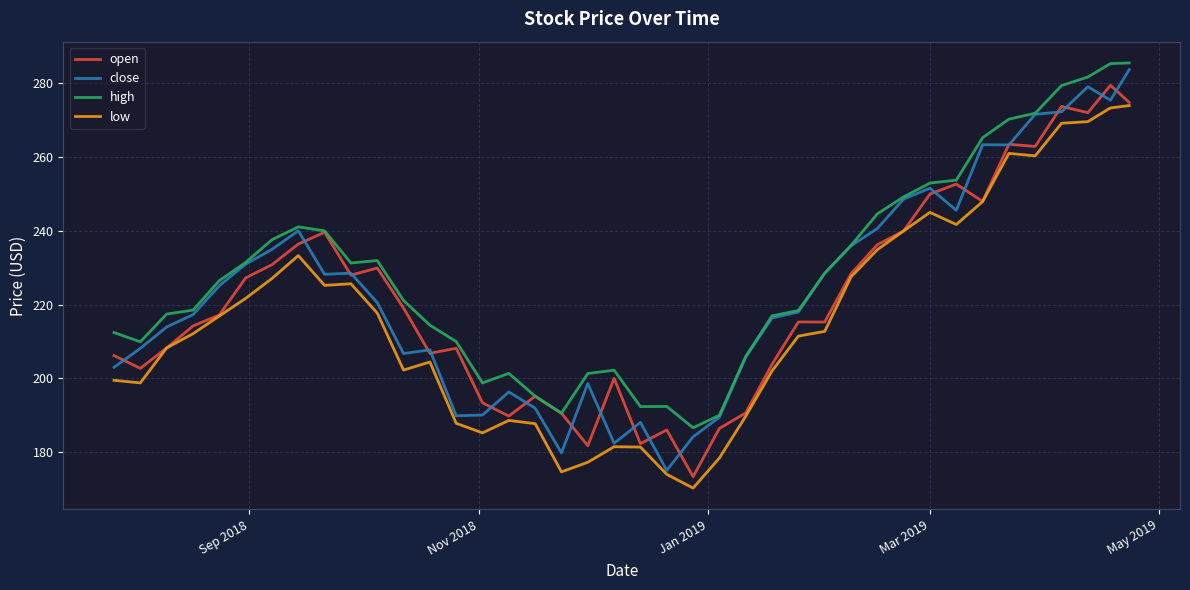

What is the difference between the second highest and second lowest values in the high series?

95.4